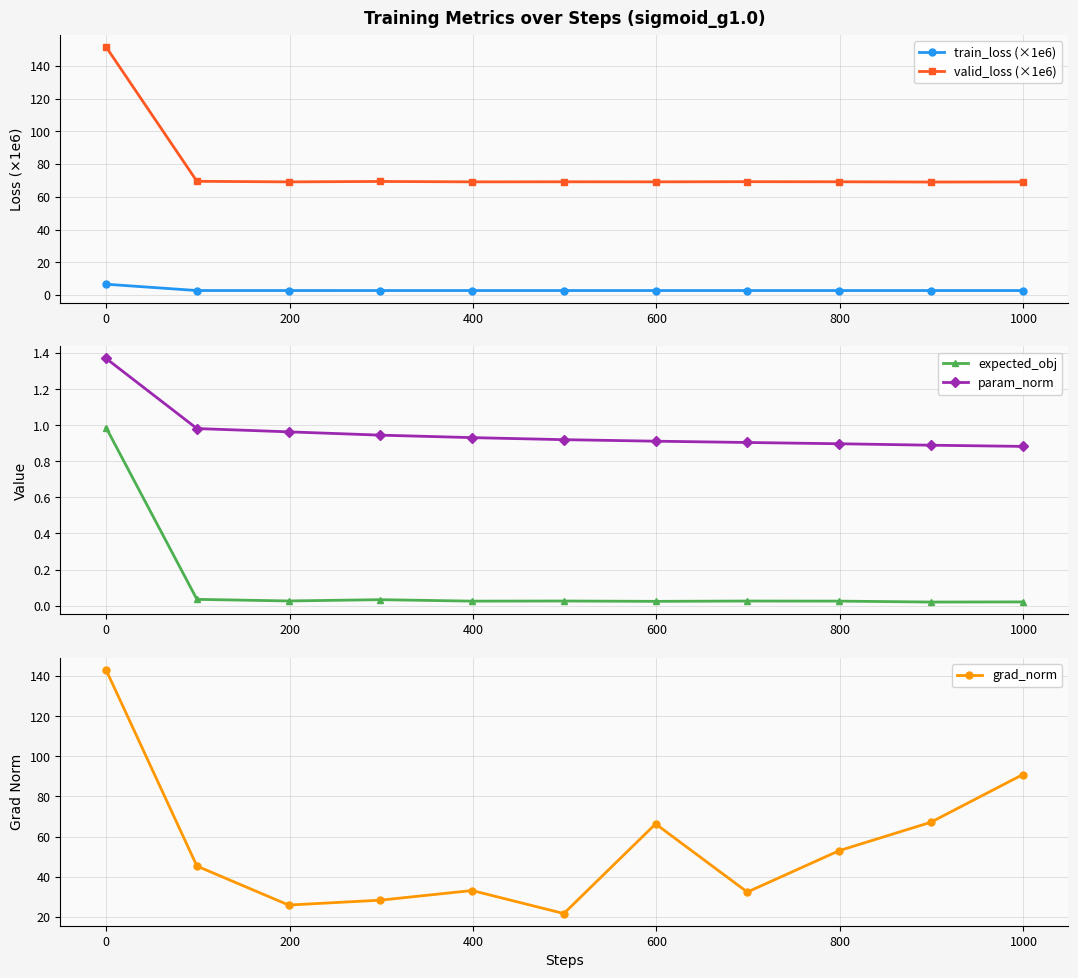

True or false: train_loss (×1e6) and valid_loss (×1e6) intersect in this chart.

False